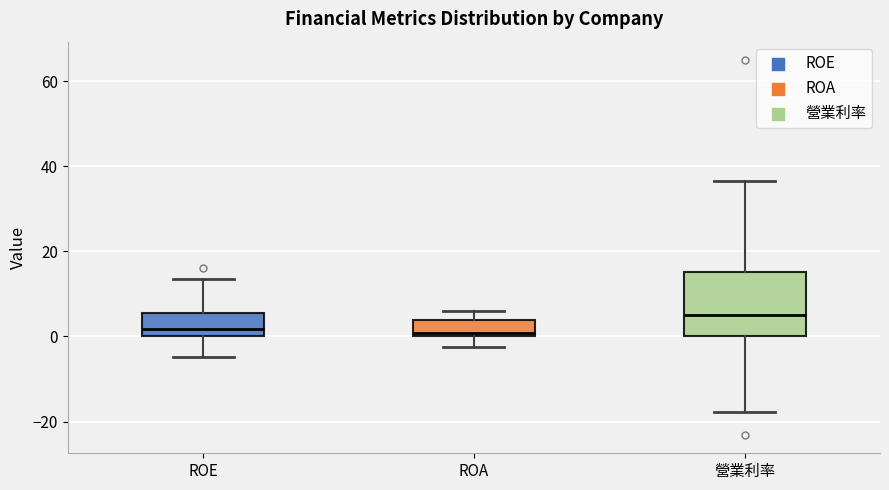

Which box is the tallest, from its lower edge to its upper edge?

營業利率